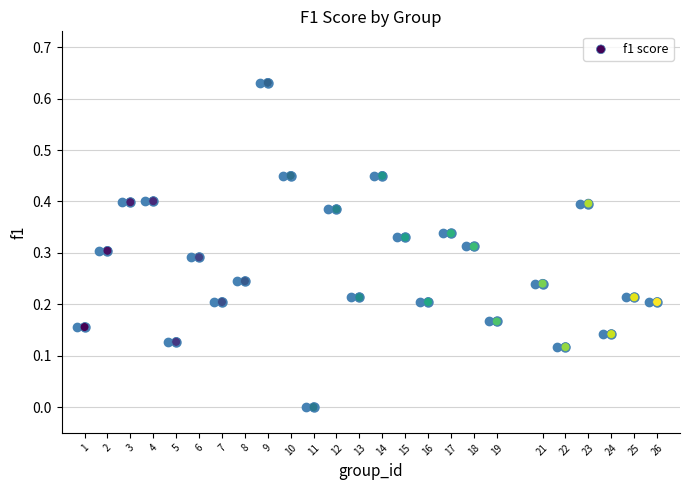

What is the range of X values (max minus min)?

25.0